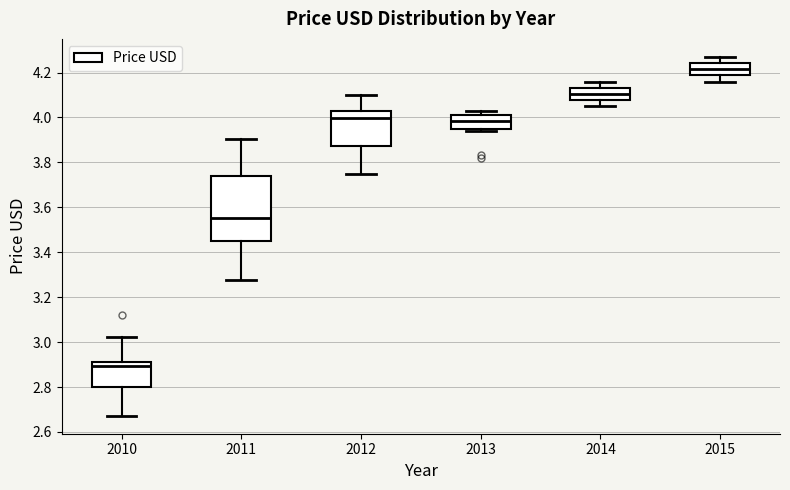

Which box has the highest median line?

2015